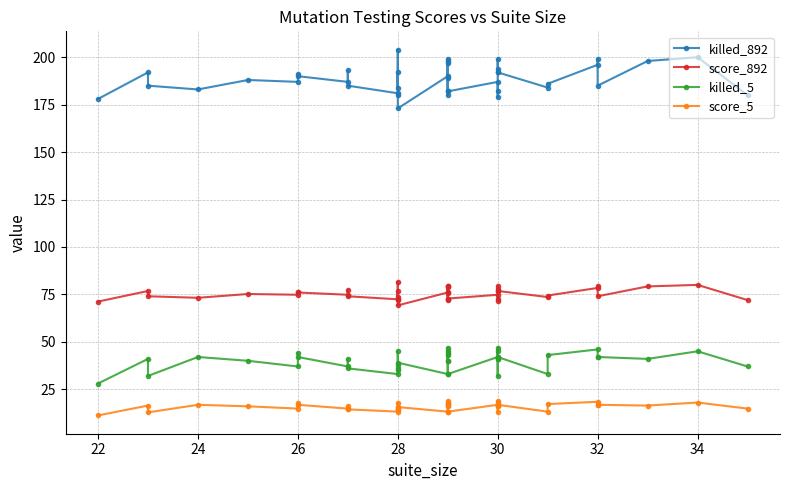

How many values in the score_5 series are below 16?

15